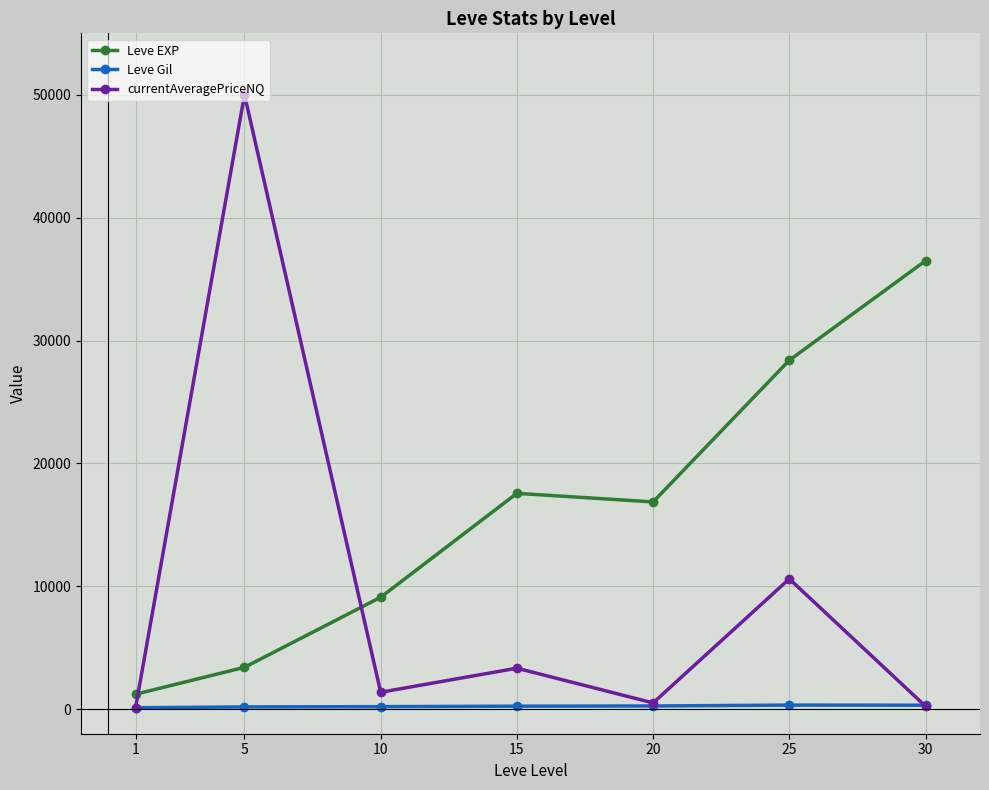

True or false: Leve EXP and Leve Gil intersect in this chart.

False